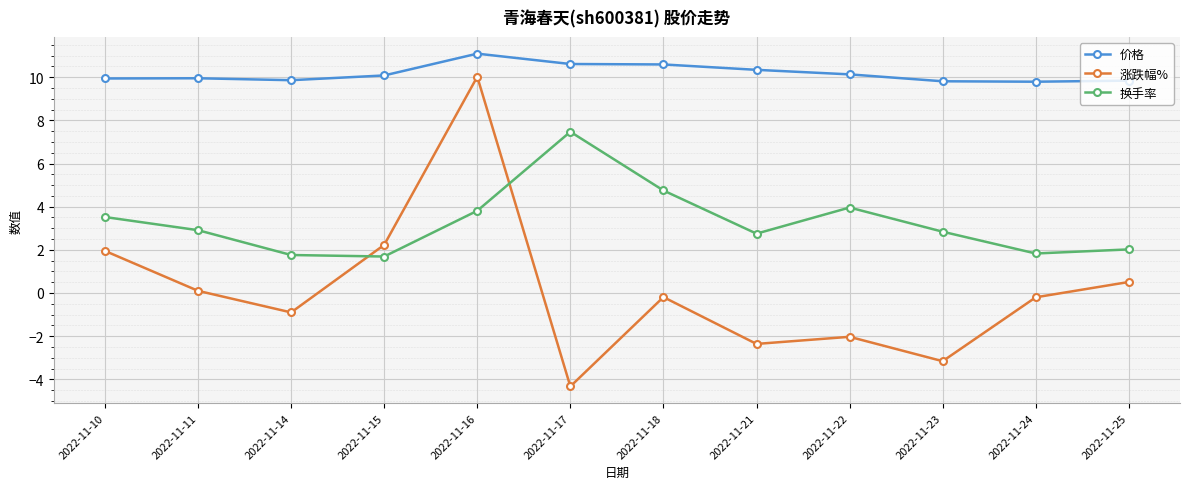

Which series has the largest range (max minus min)?

涨跌幅%